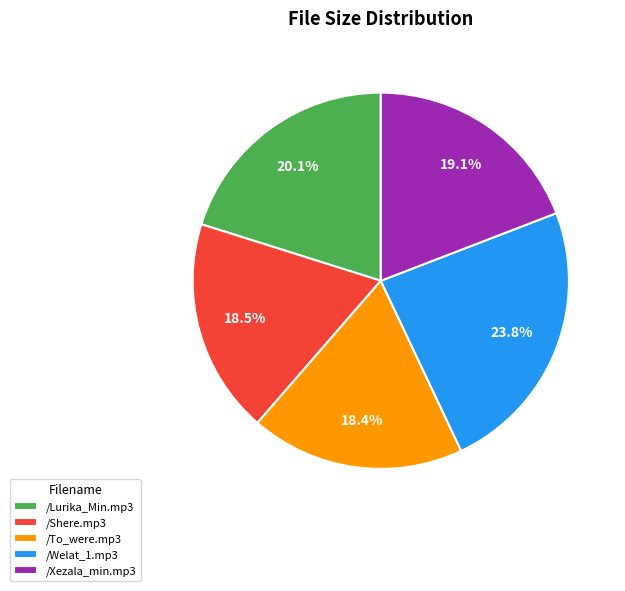

Which has a higher value, /Shere.mp3 or /Welat_1.mp3?

/Welat_1.mp3